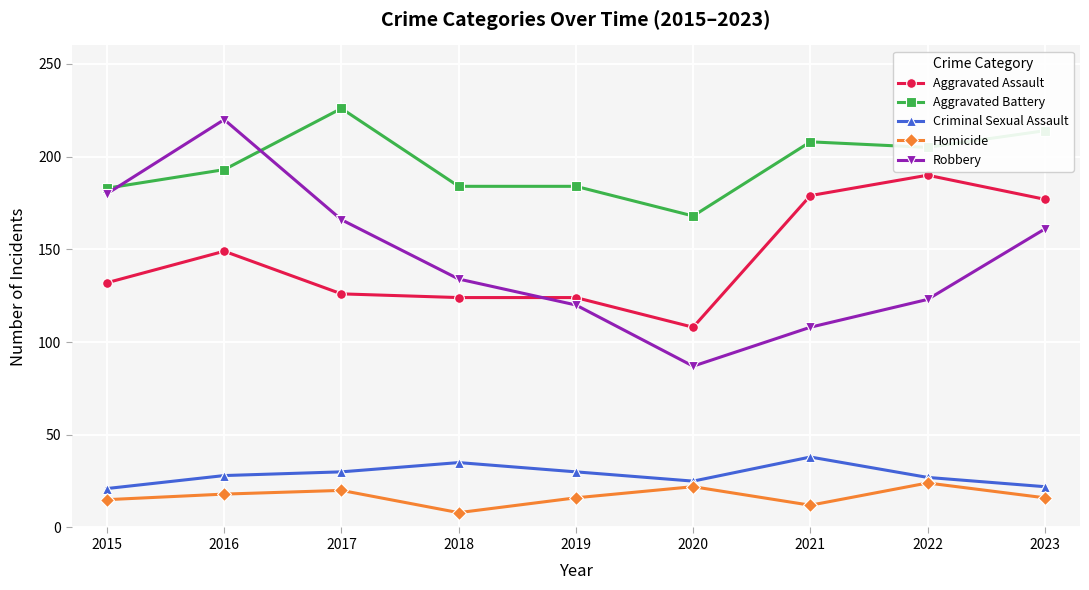

What is the difference between the second highest and minimum values in the Aggravated Battery series?

46